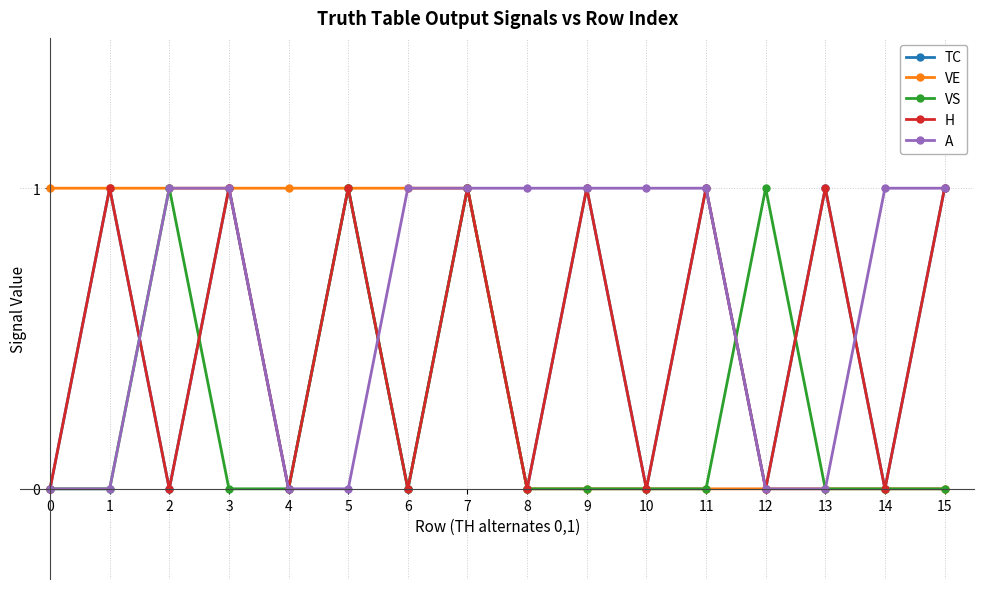

Rank the series at 8 from highest to lowest value.

A, TC, VE, VS, H